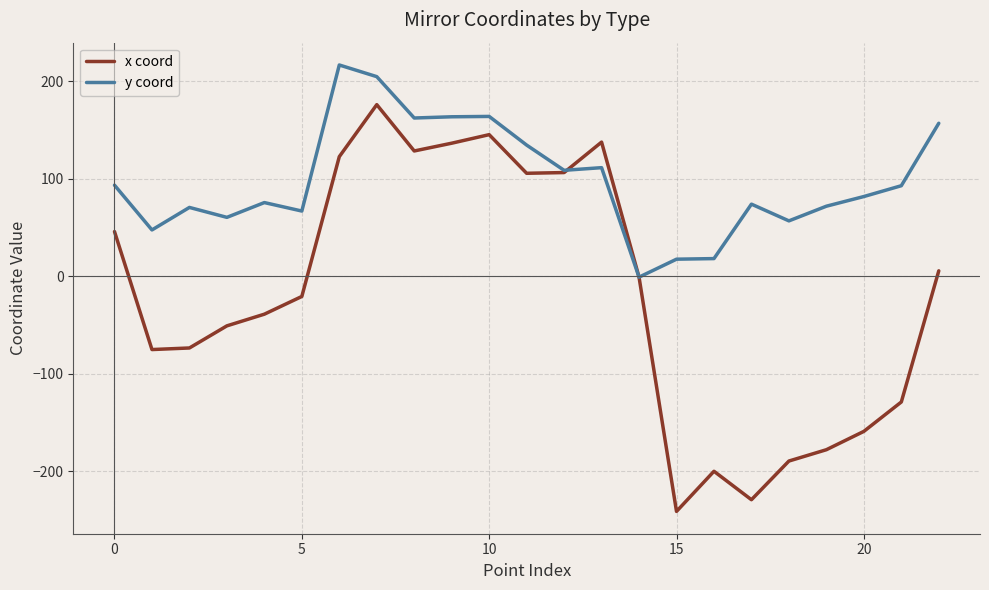

Which series has the largest range (max minus min)?

x coord